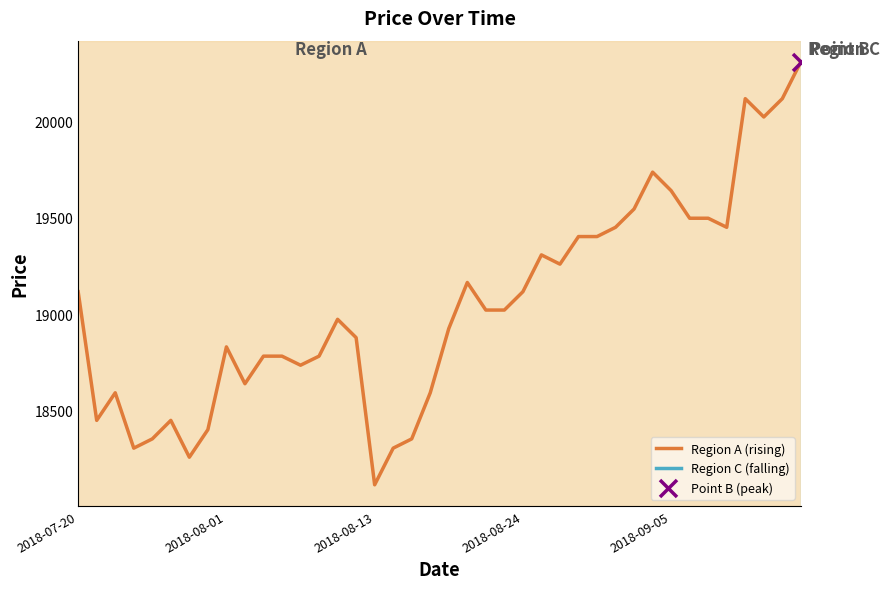

What is the change in value from 23 to 33?

+476